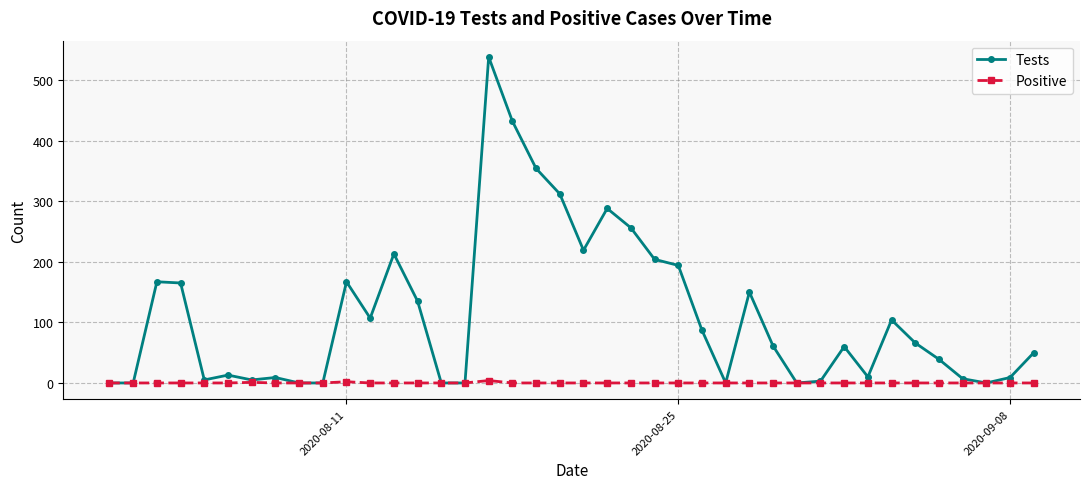

Which series has the largest total across all categories?

Tests